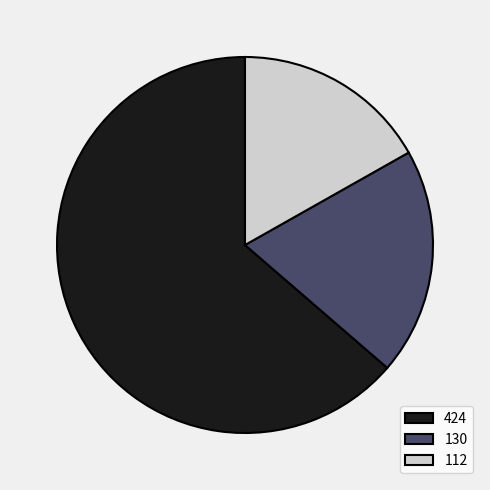

Which slice is the largest?

424